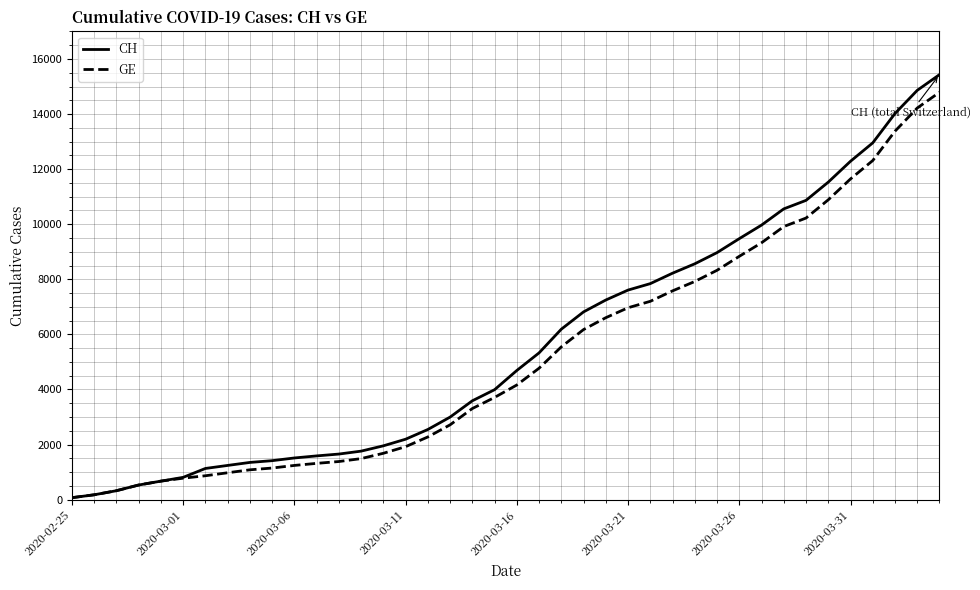

What is the maximum value for GE?

14791